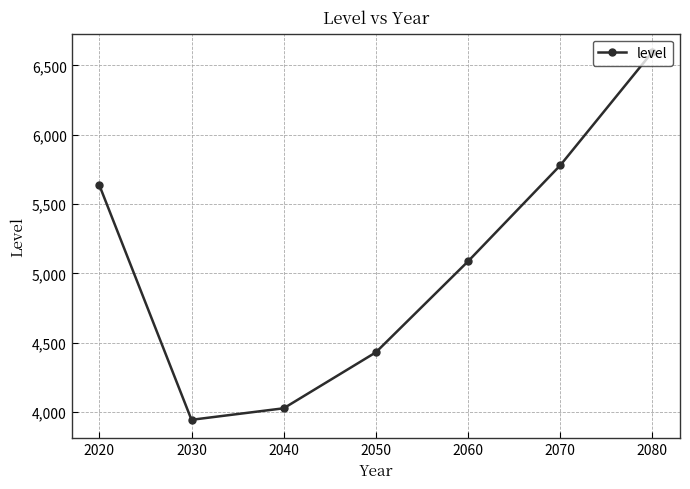

Reading left to right, extract all data points from this chart.

2020=5636.1	2030=3943.0	2040=4026.0	2050=4429.7	2060=5086.2	2070=5778.5	2080=6597.0